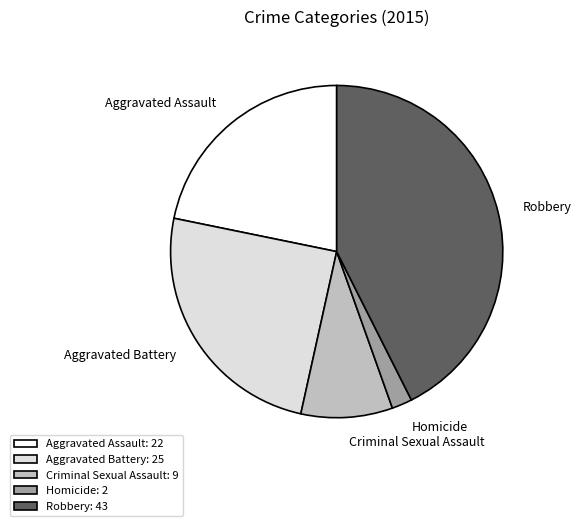

How many segments does this pie chart have?

5